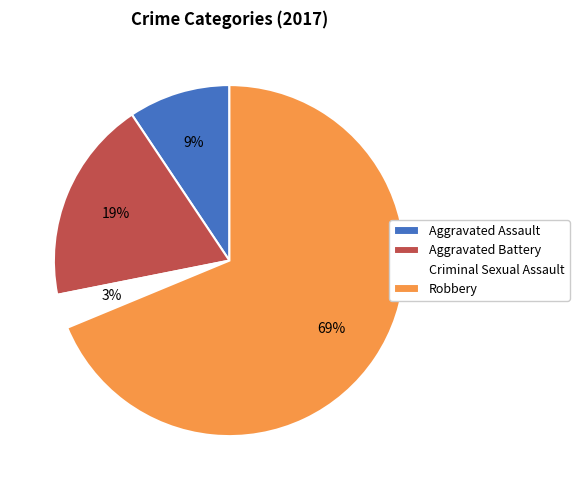

Approximately how many times larger is the value at Aggravated Assault compared to Aggravated Battery?

0.5